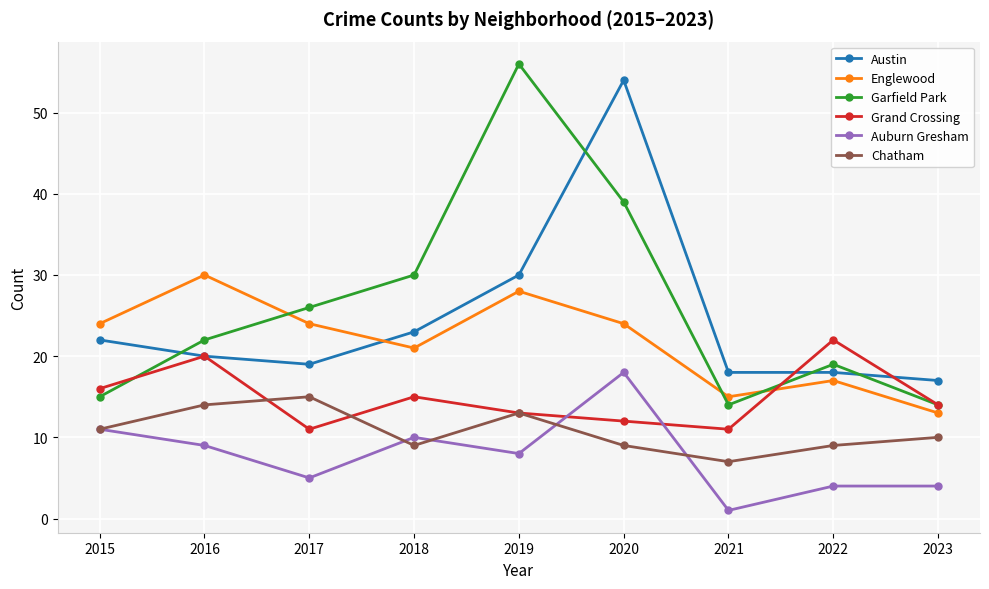

Is it true that Englewood equals 17 at 2022?

True